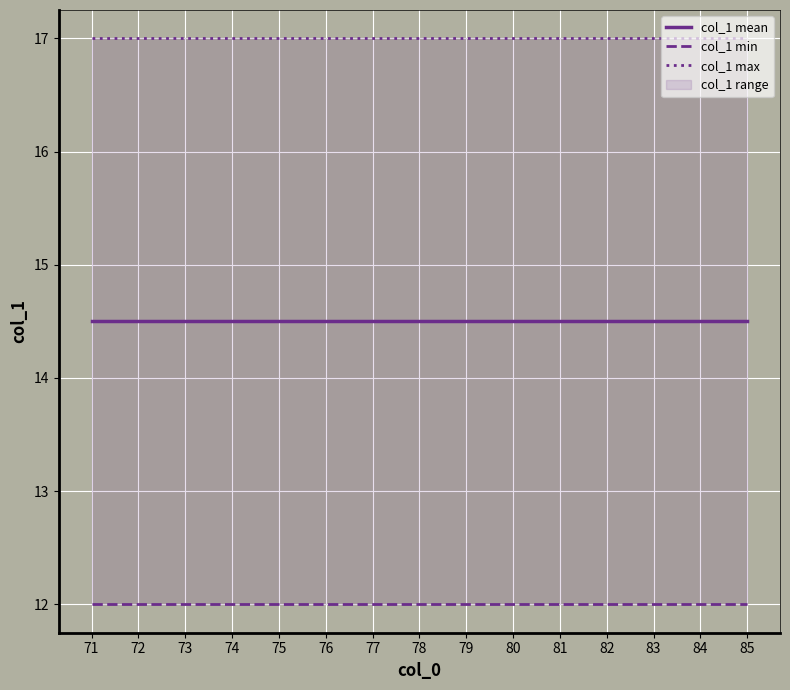

Rank the series by their maximum value, from lowest to highest.

col_1 min, col_1 mean, col_1 max